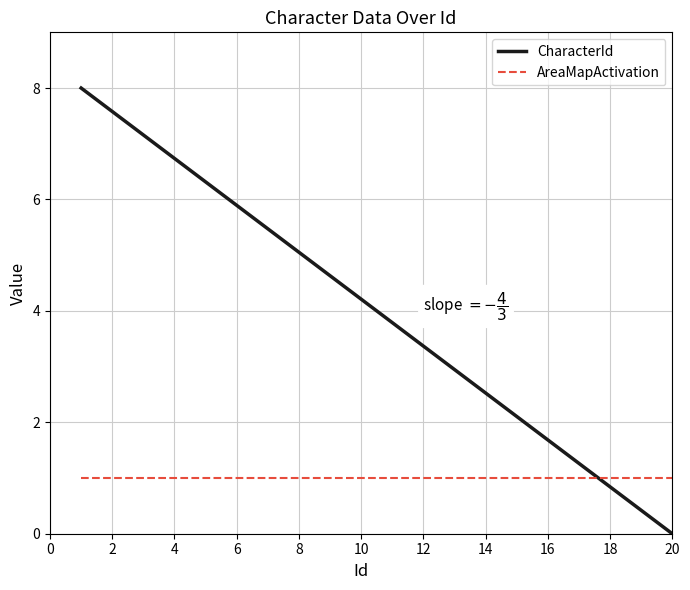

True or false: AreaMapActivation and CharacterId cross at least once.

True